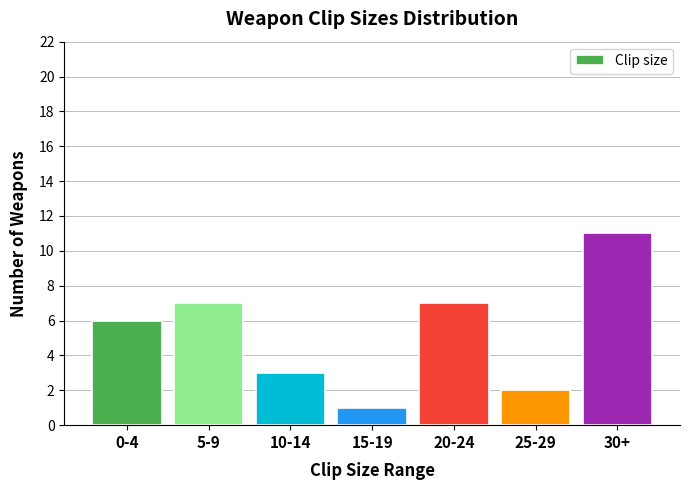

Reading left to right, transcribe all the data shown in this chart.

0-4=6	5-9=7	10-14=3	15-19=1	20-24=7	25-29=2	30+=11